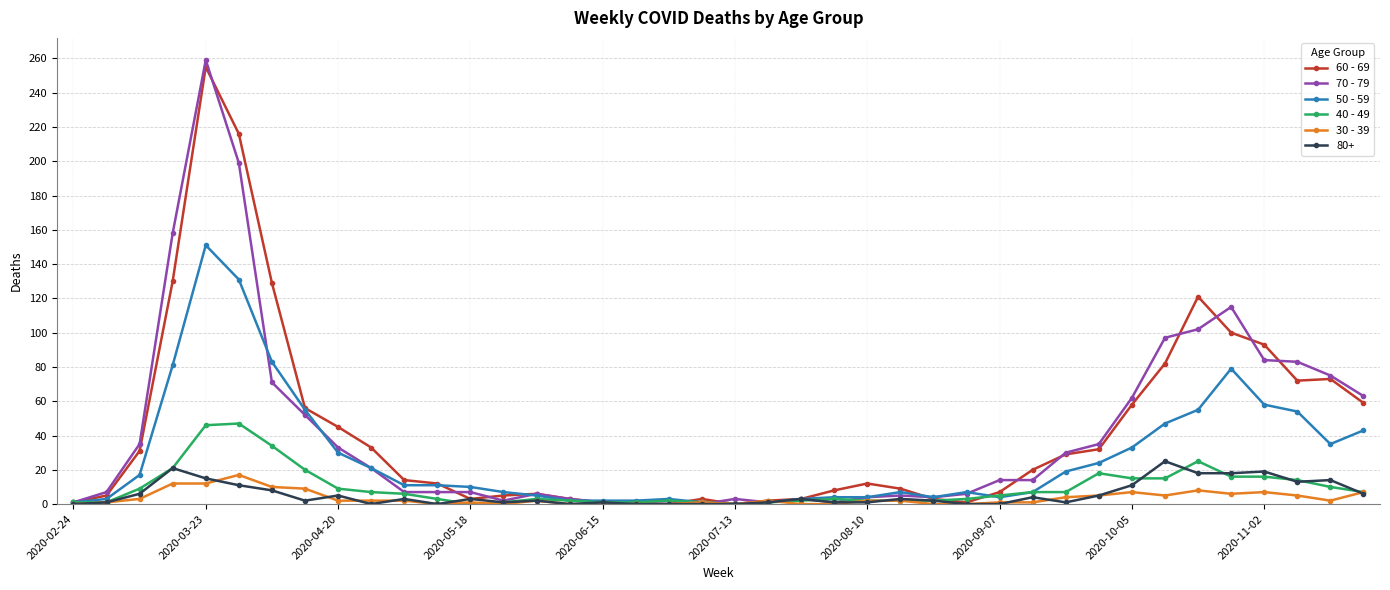

How many distinct data groups are displayed?

6